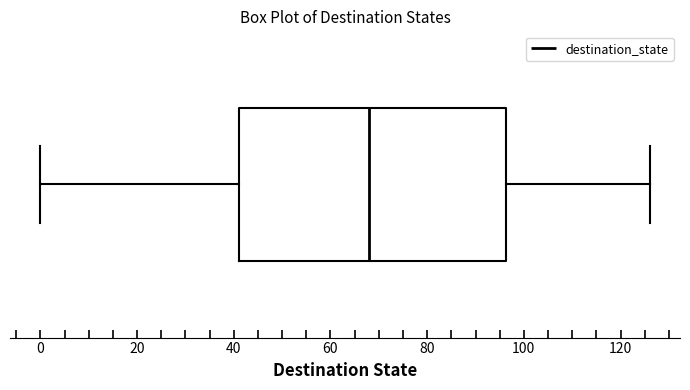

Where is the right edge of the box on the x-axis? The values are not printed on the chart, so give them approximately, as read against the axis.

96